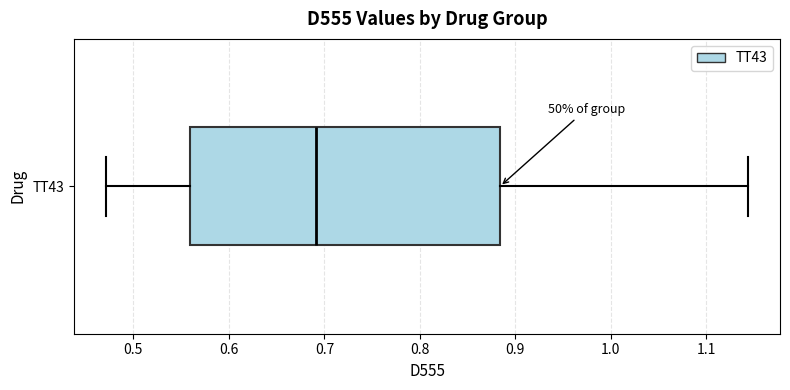

Read this box plot against the x-axis: the position of the median line, the range covered by the box, and the ends of both whiskers. The values are not printed on the chart, so give them approximately, as read against the axis.

median 0.69, box 0.56 to 0.88, whiskers 0.47 to 1.14